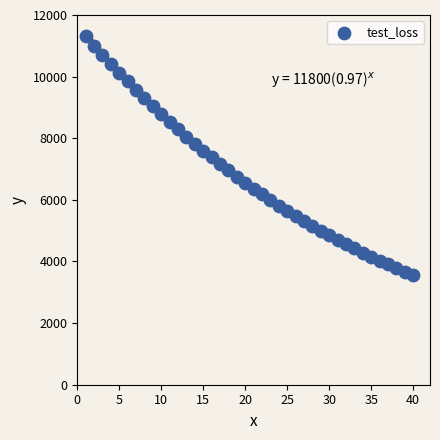

What is the range of Y values (max minus min)?

7747.2